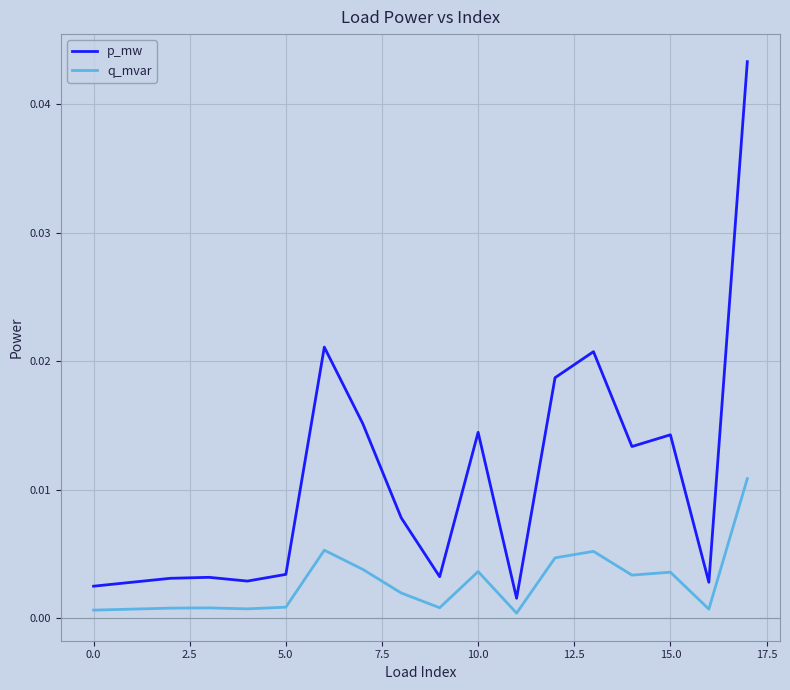

True or false: p_mw and q_mvar cross at least once.

False